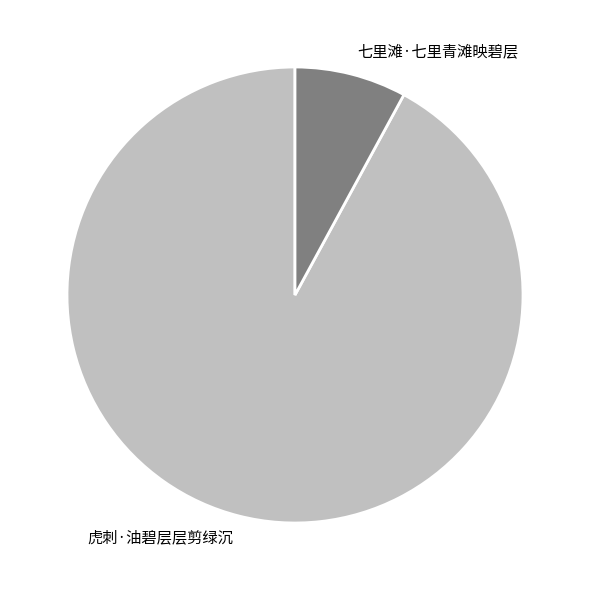

Which slice is the largest?

虎刺·油碧层层剪绿沉